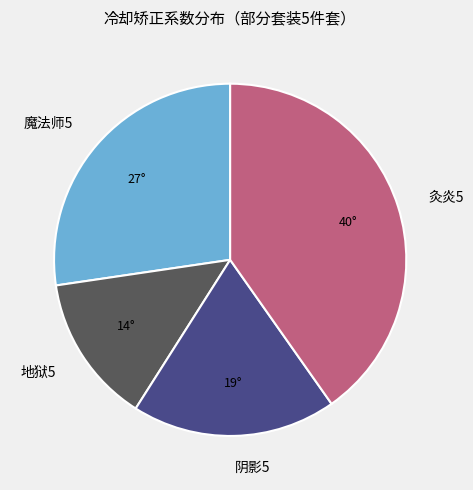

True or false: 灸炎5 accounts for 55% of the total.

False